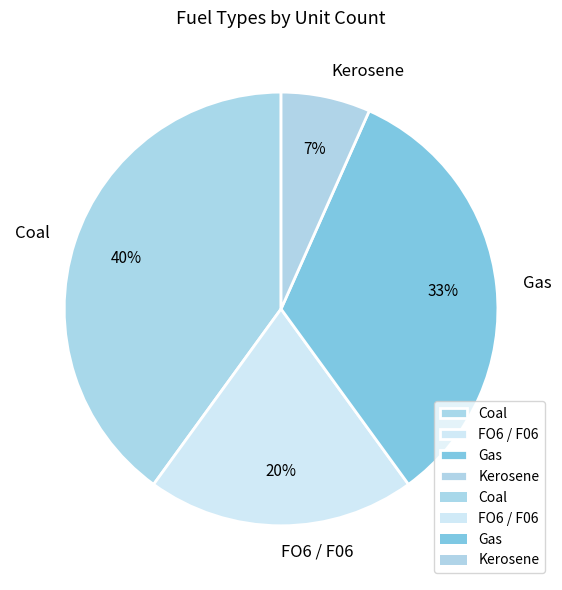

How many segments does this pie chart have?

4